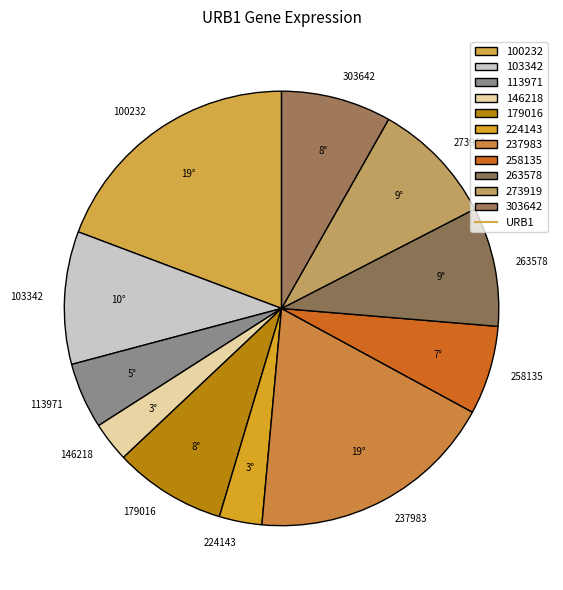

Is there any slice that represents more than half of the pie?

No